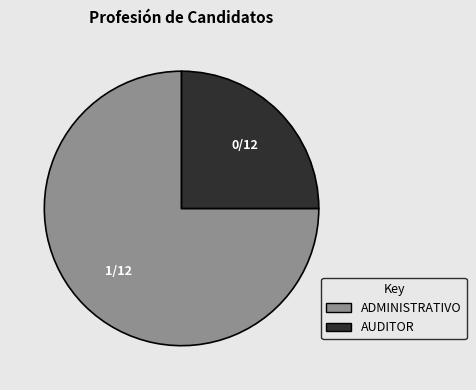

Which slice is the largest?

ADMINISTRATIVO